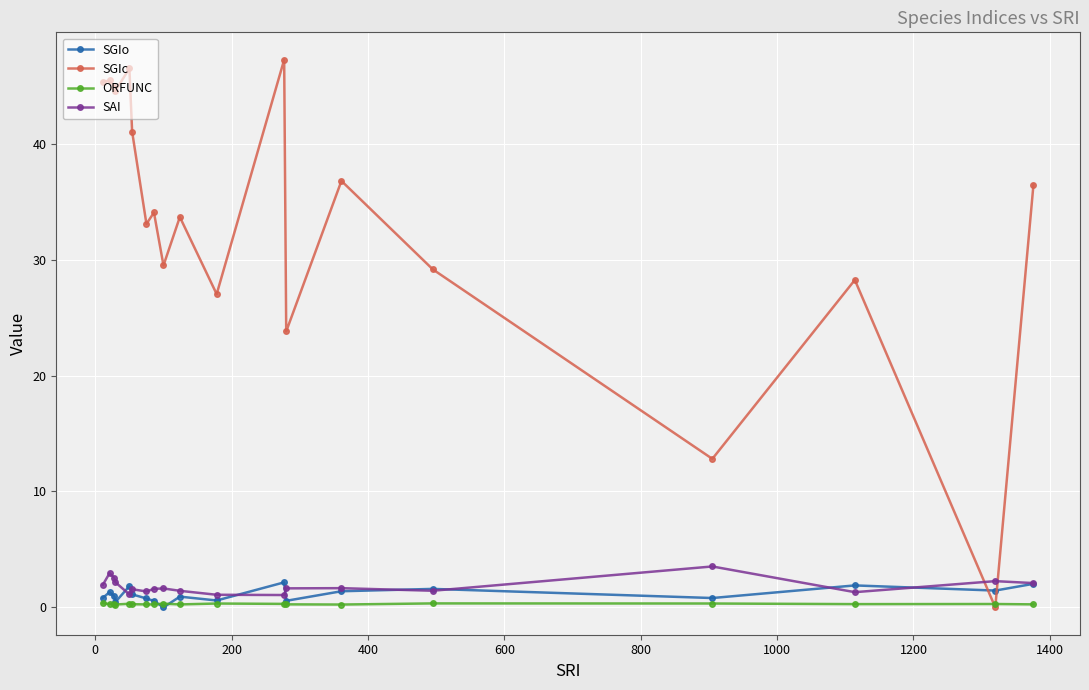

True or false: SAI and SGIc intersect in this chart.

True